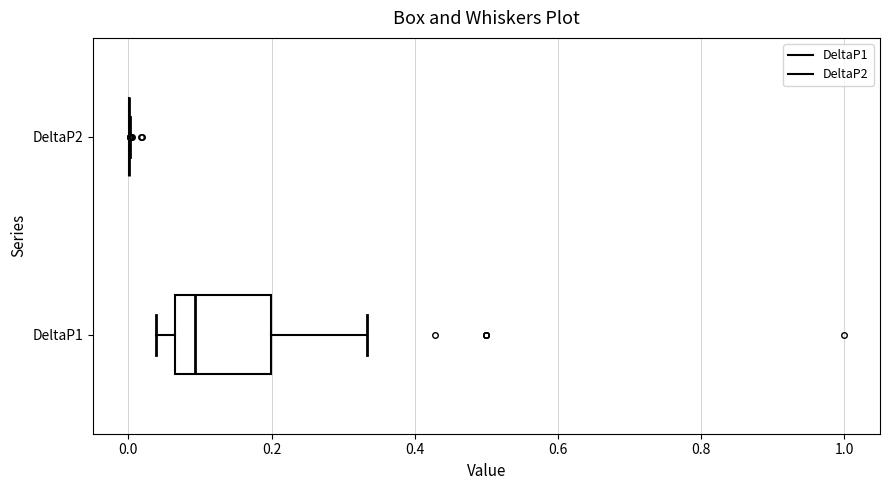

Reading bottom to top, read every box against the x-axis: the position of its median line, the range the box covers, and the ends of its whiskers. The values are not printed on the chart, so give them approximately, as read against the axis.

DeltaP1: median 0.10, box 0.06 to 0.20, whiskers 0.04 to 0.34
DeltaP2: box collapsed to a line at 0.00, whiskers 0.00 to 0.00